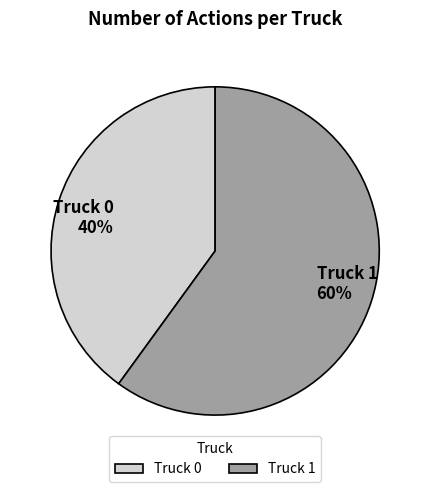

To the nearest percent, what is the difference between the Truck 0 and Truck 1 slice percentages?

20%